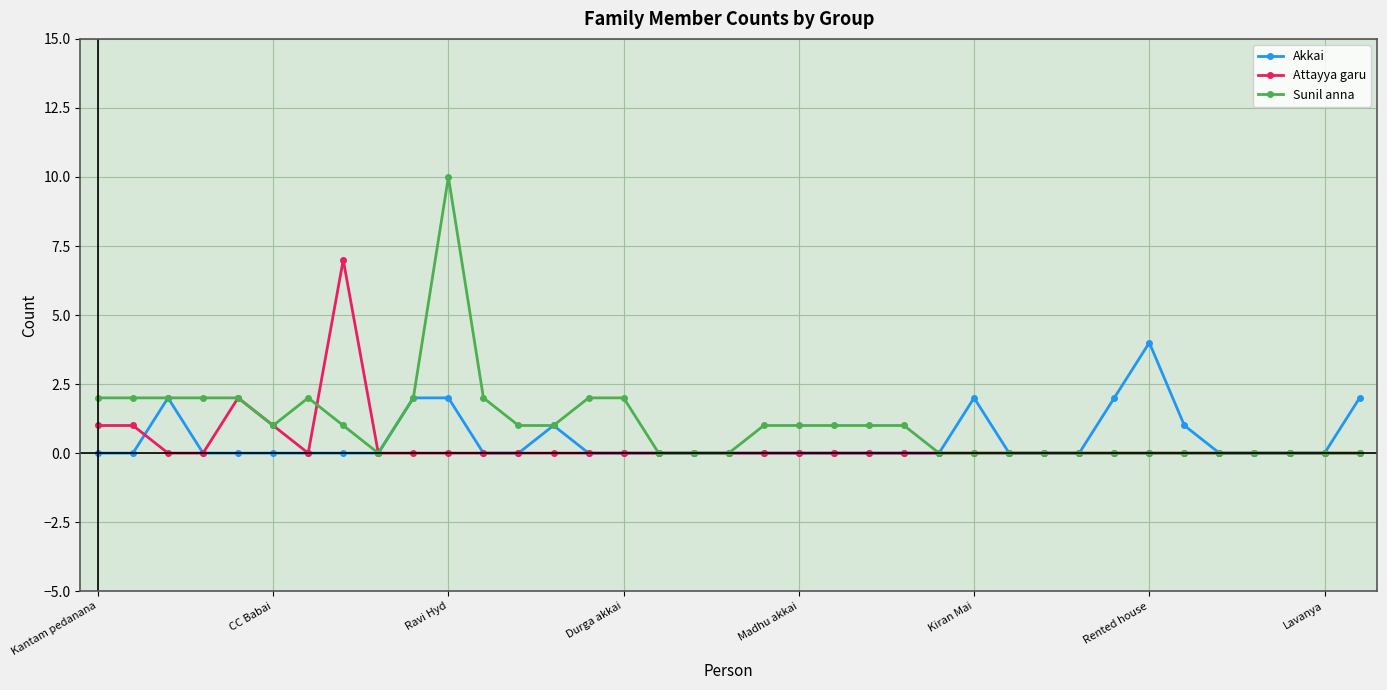

At how many categories does at least one series exceed 9?

1